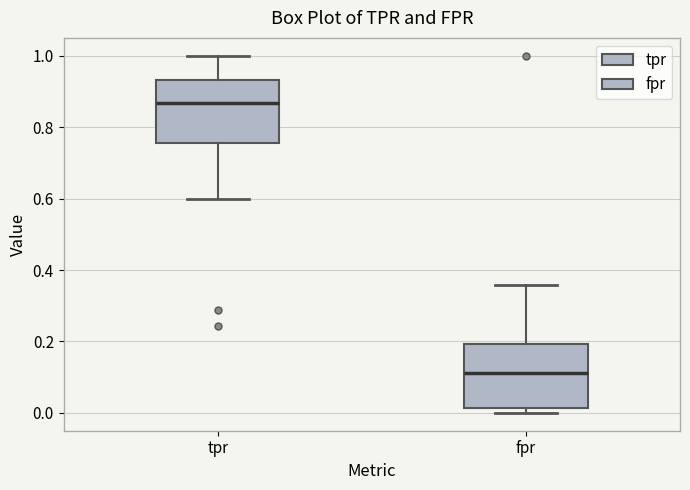

Which box has the highest median line?

tpr